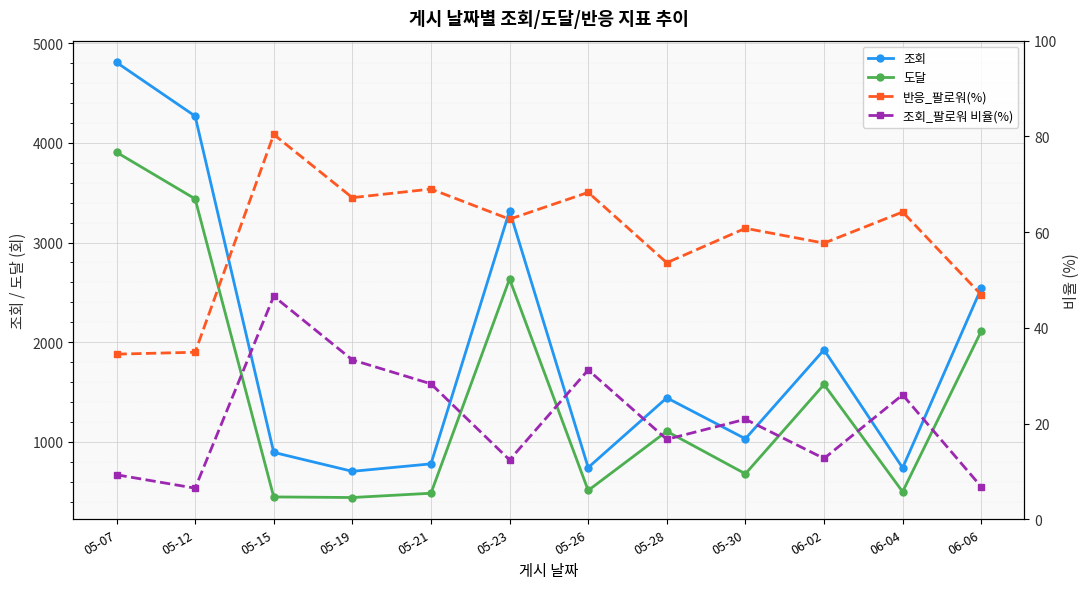

Rank the series by their maximum value, from lowest to highest.

조회_팔로워 비율(%), 반응_팔로워(%), 도달, 조회